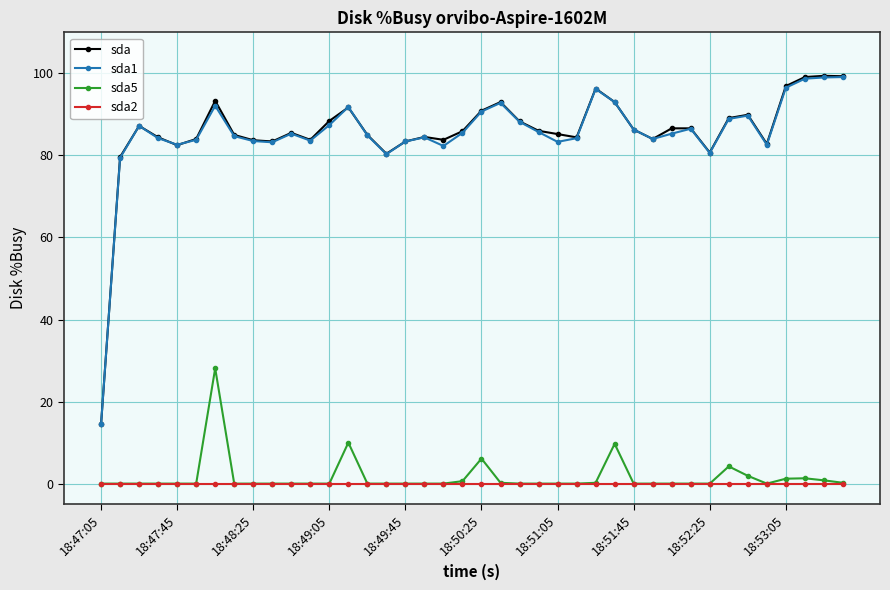

What is the highest value of the sda series?

99.4